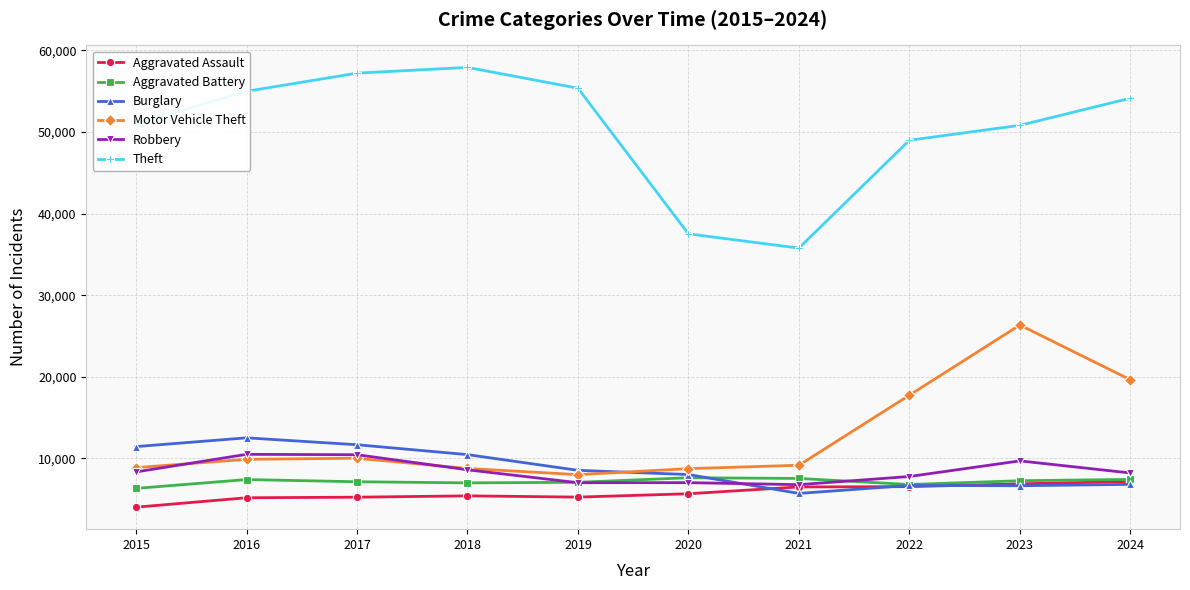

What is the highest value of the Aggravated Battery series?

7626